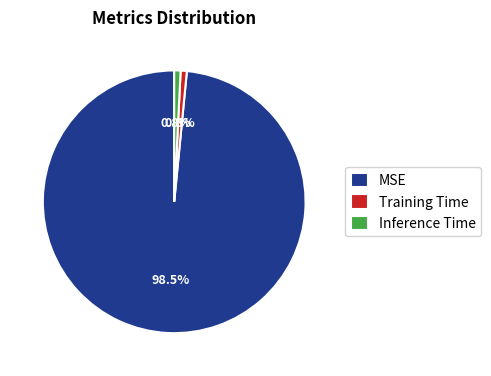

Which category has the biggest portion of the pie?

MSE